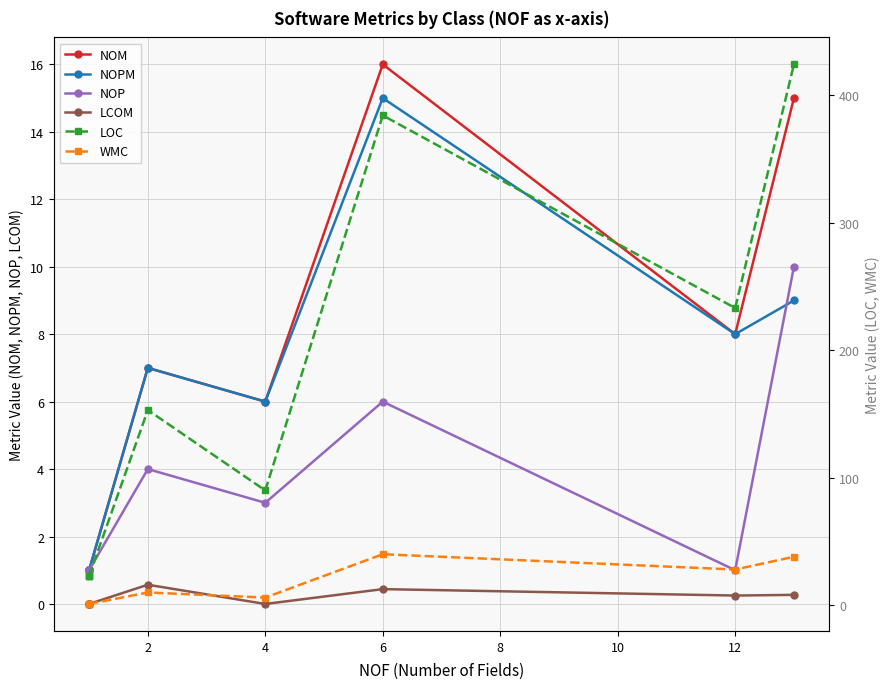

True or false: WMC has more than 2 interior local peaks.

False